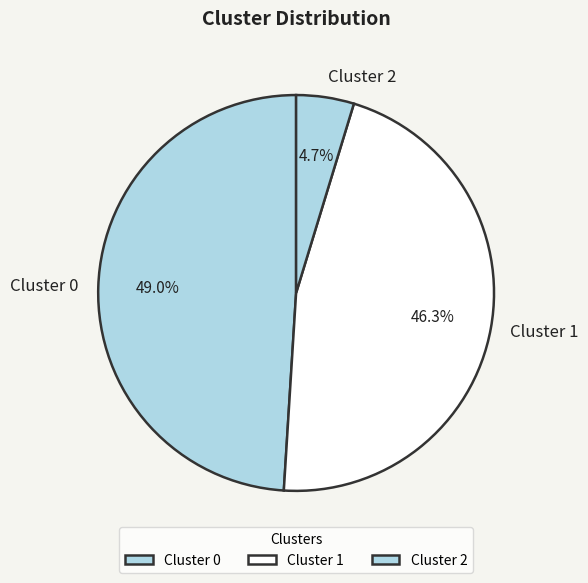

How many segments does this pie chart have?

3